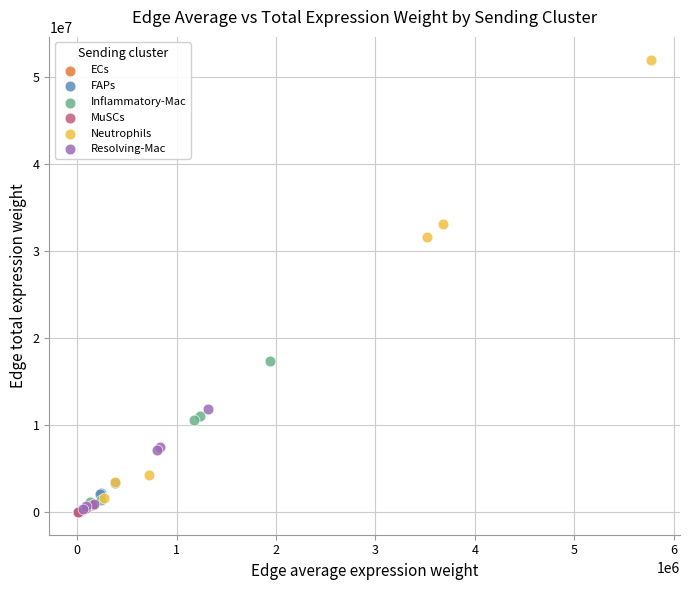

Which series has the widest spread of Y values?

Neutrophils